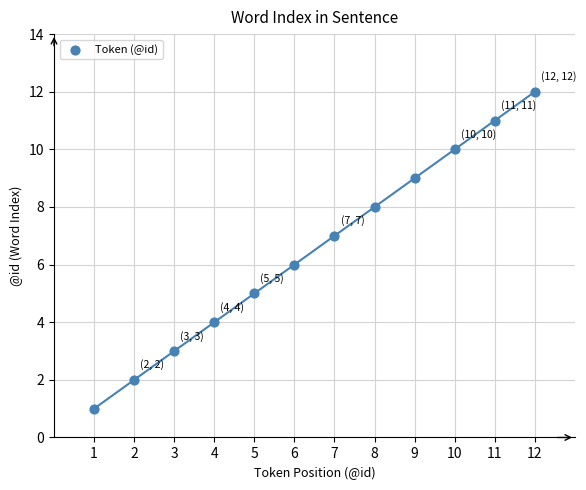

What is the range of Y values (max minus min)?

11